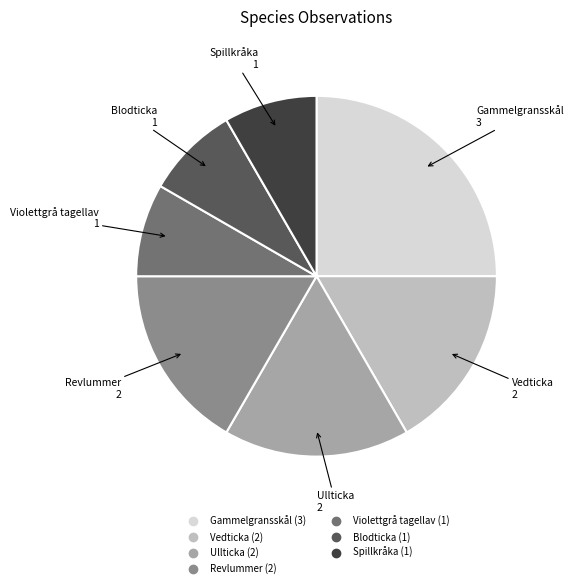

Is there any slice that represents more than half of the pie?

No